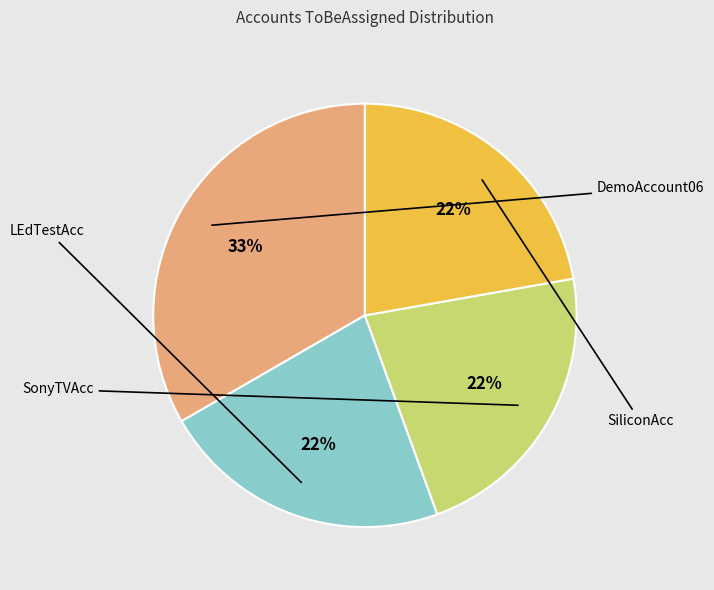

Does any single category account for the majority?

No